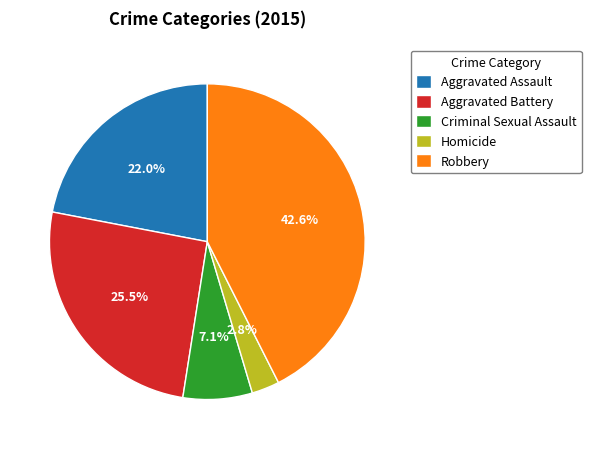

Combined, do Robbery and Aggravated Battery account for over 50%?

Yes